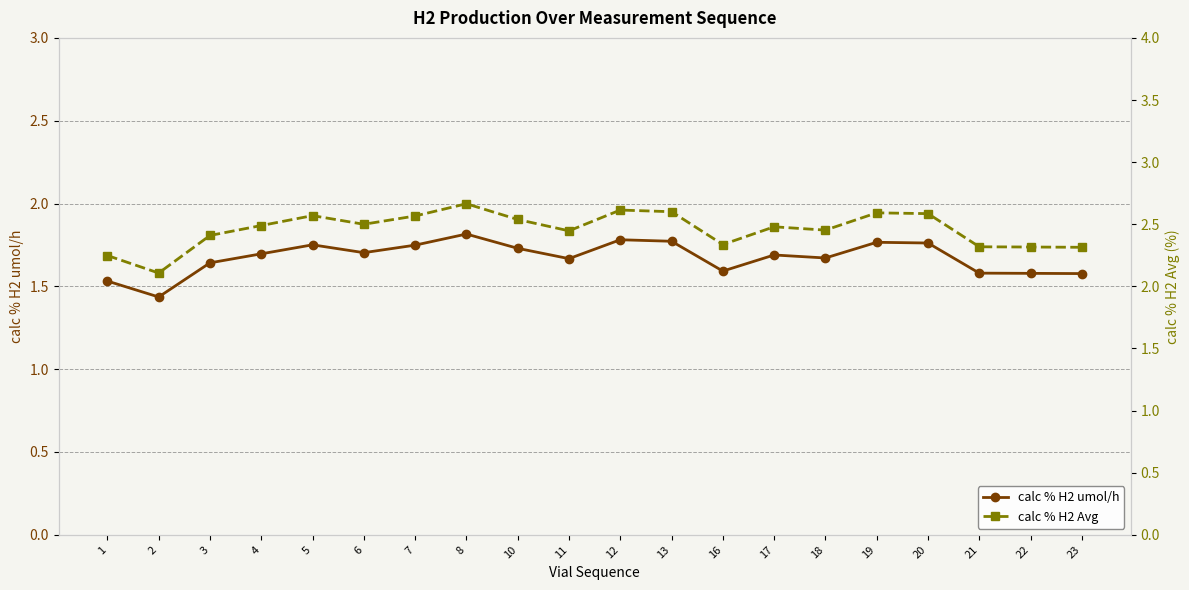

At which label is calc % H2 umol/h closest to 1?

2